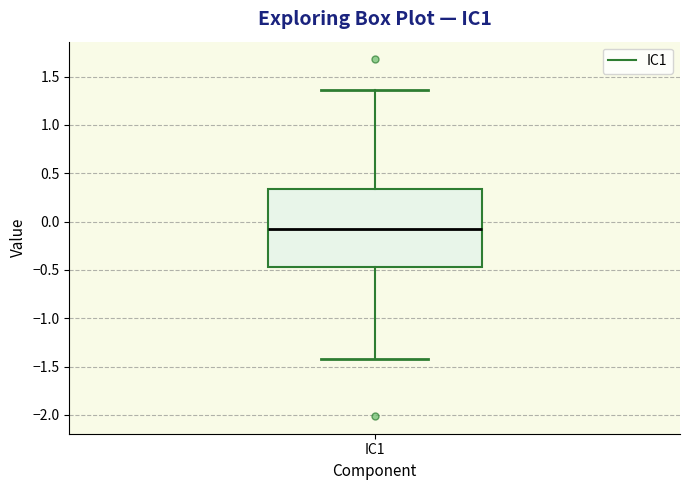

Where does the median line of the box for IC1 sit on the y-axis? The values are not printed on the chart, so give them approximately, as read against the axis.

-0.10